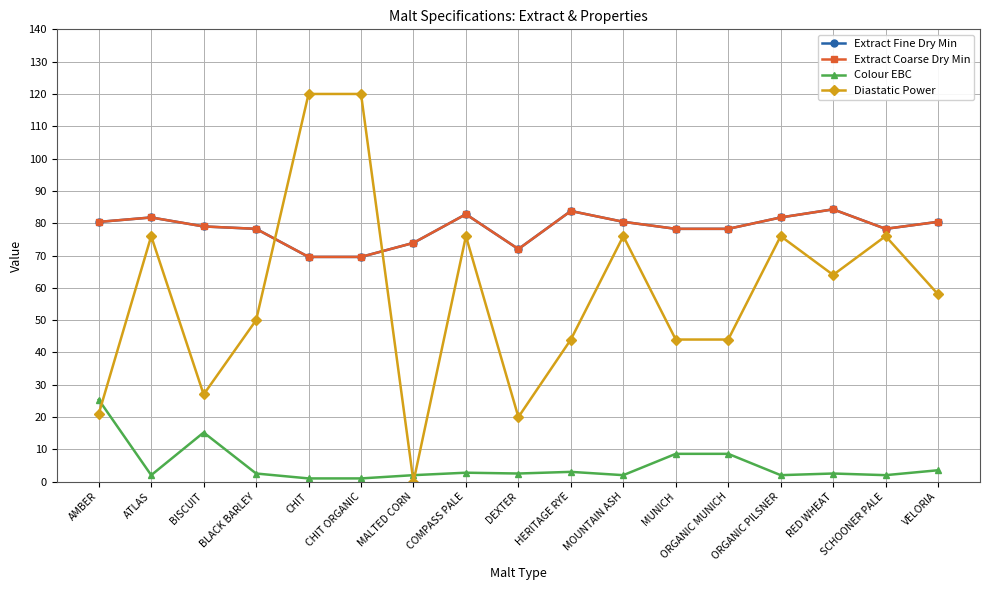

Is it true that Diastatic Power equals 120.4 at ORGANIC PILSNER?

False